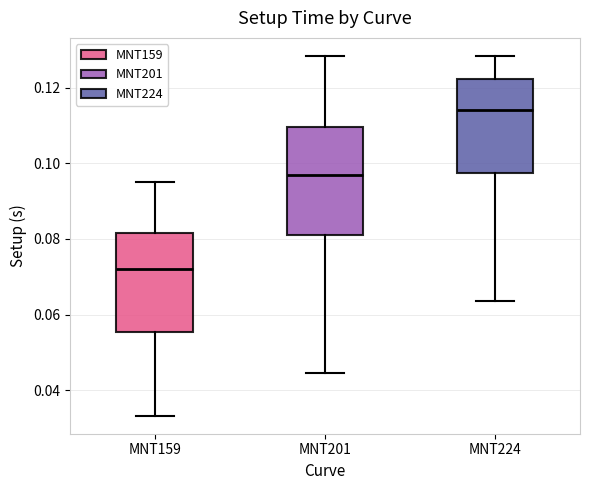

Reading left to right, transcribe this box plot: for each box, give where its median line is, the range the box spans, and where its two whiskers end, as read against the y-axis. The values are not printed on the chart, so give them approximately, as read against the axis.

MNT159: median 0.072, box 0.056 to 0.082, whiskers 0.034 to 0.096
MNT201: median 0.098, box 0.082 to 0.110, whiskers 0.044 to 0.128
MNT224: median 0.114, box 0.098 to 0.122, whiskers 0.064 to 0.128